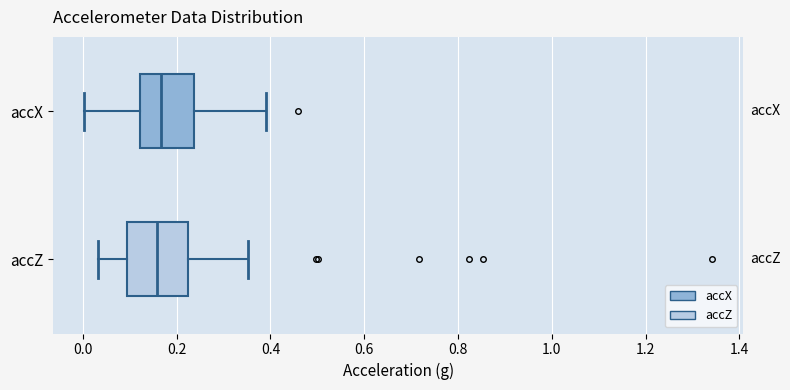

Reading bottom to top, read every box against the x-axis: the position of its median line, the range the box covers, and the ends of its whiskers. The values are not printed on the chart, so give them approximately, as read against the axis.

accZ: median 0.16, box 0.10 to 0.22, whiskers 0.04 to 0.36
accX: median 0.16, box 0.12 to 0.24, whiskers 0.00 to 0.38